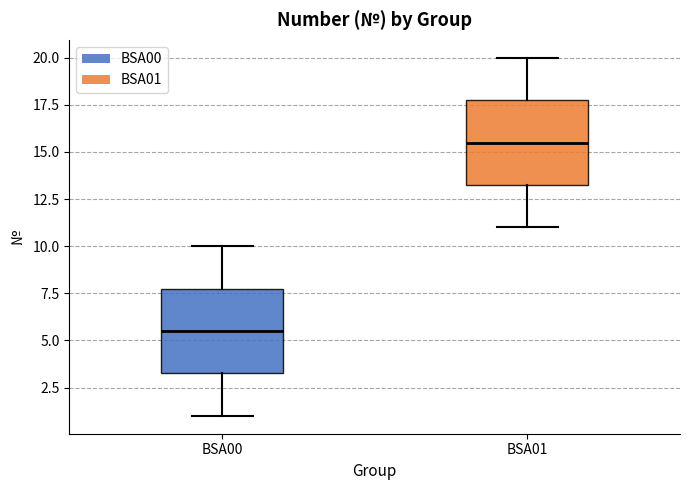

Reading left to right, transcribe this box plot: for each box, give where its median line is, the range the box spans, and where its two whiskers end, as read against the y-axis. The values are not printed on the chart, so give them approximately, as read against the axis.

BSA00: median 5.5, box 3.5 to 8.0, whiskers 1.0 to 10.0
BSA01: median 15.5, box 13.5 to 18.0, whiskers 11.0 to 20.0